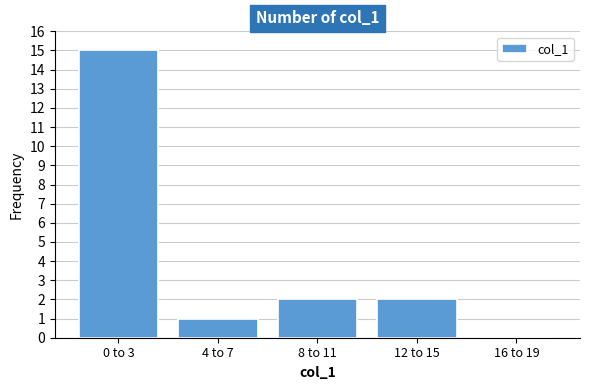

Reading left to right, extract all data points from this chart.

0 to 3=15	4 to 7=1	8 to 11=2	12 to 15=2	16 to 19=0